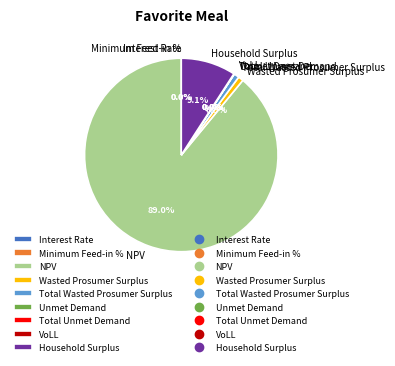

To the nearest percent, what is the difference between the largest and smallest slice percentages?

89%